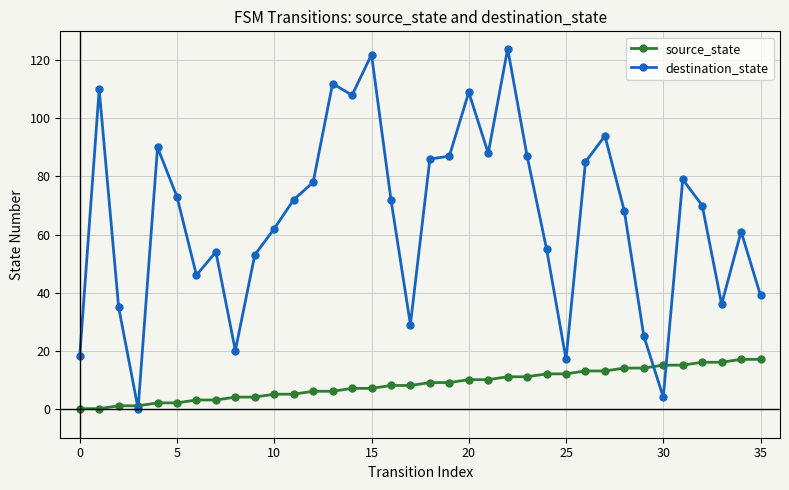

True or false: destination_state has more than 2 interior local peaks.

True